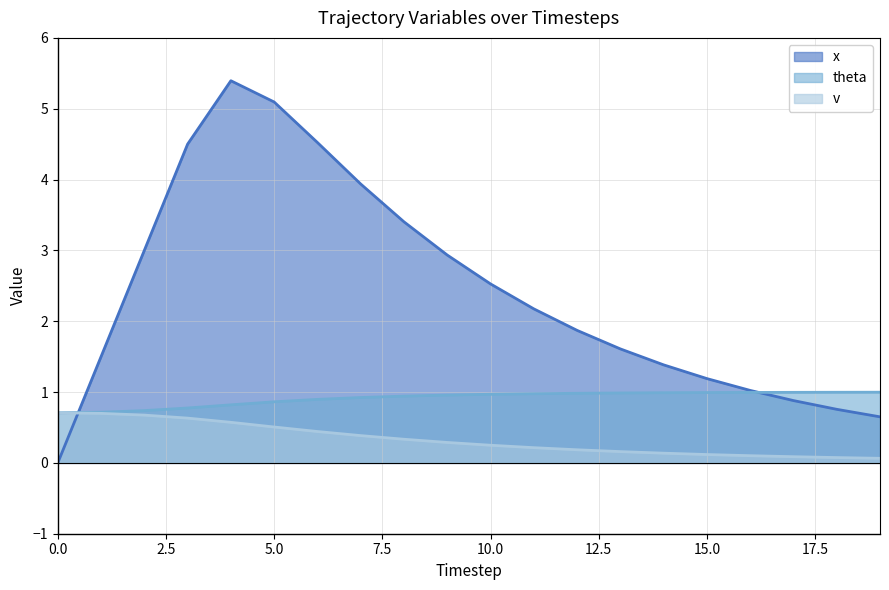

What is the lowest value of the theta series?

0.7